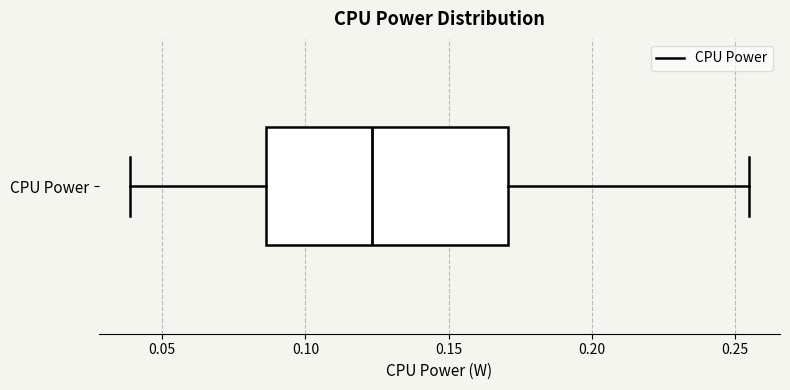

Read this box plot against the x-axis: the position of the median line, the range covered by the box, and the ends of both whiskers. The values are not printed on the chart, so give them approximately, as read against the axis.

median 0.125, box 0.085 to 0.170, whiskers 0.040 to 0.255